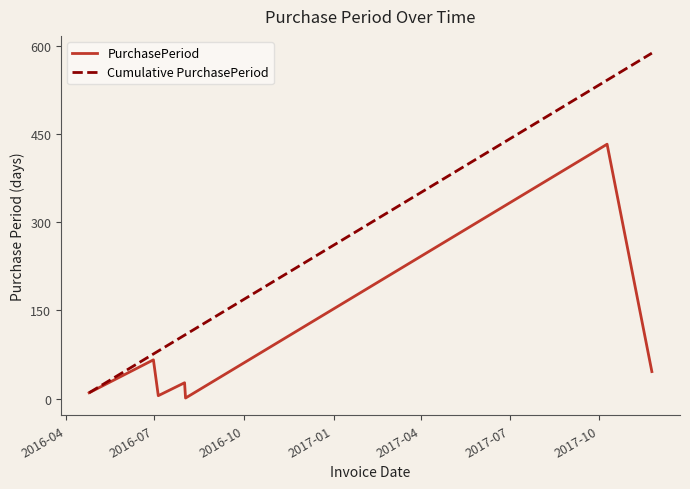

List the series in order of their peak value, lowest first.

PurchasePeriod, Cumulative PurchasePeriod